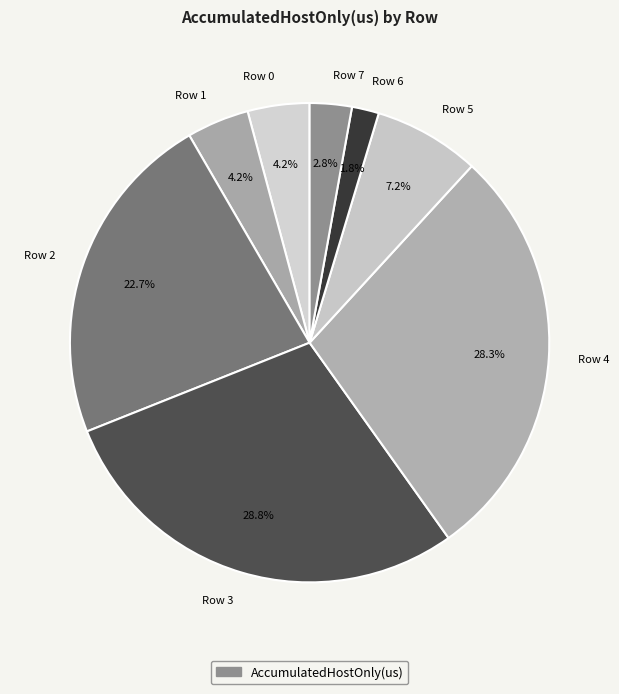

The Row 4 slice represents 22% of the pie. True or false?

False